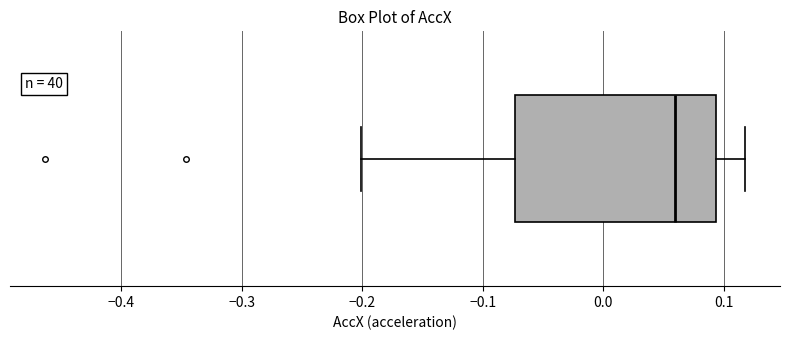

Where does the left whisker of the box end on the x-axis? The values are not printed on the chart, so give them approximately, as read against the axis.

-0.20